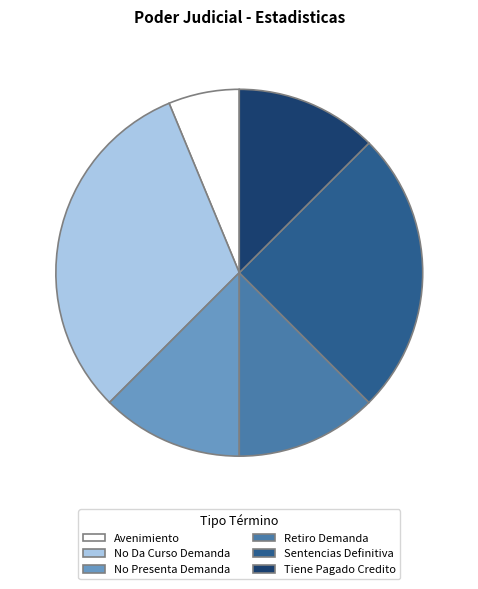

Is there any slice that represents more than half of the pie?

No